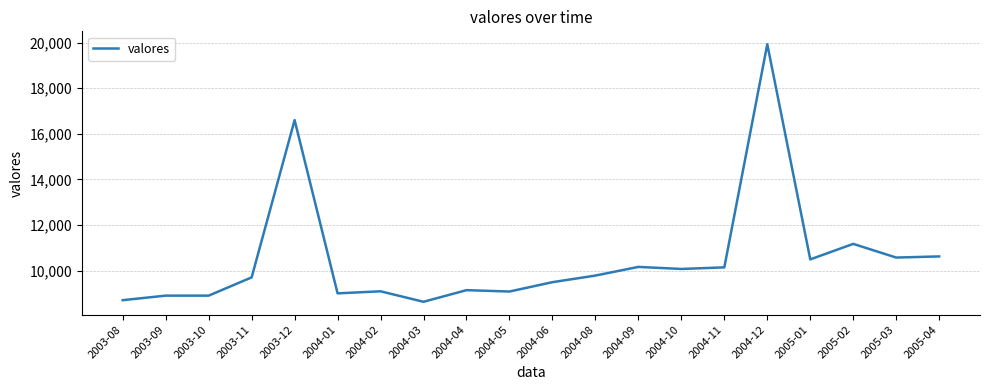

Approximately how many times larger is the value at 2004-03 compared to 2004-11?

0.9